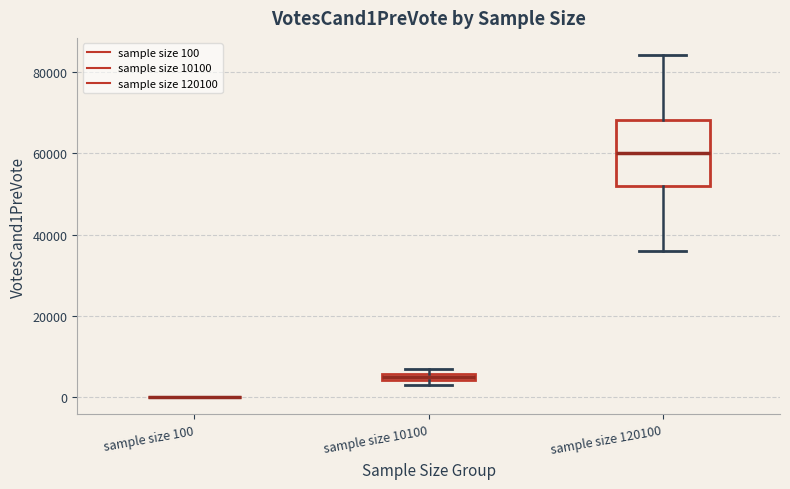

Which box is the tallest, from its lower edge to its upper edge?

sample size 120100